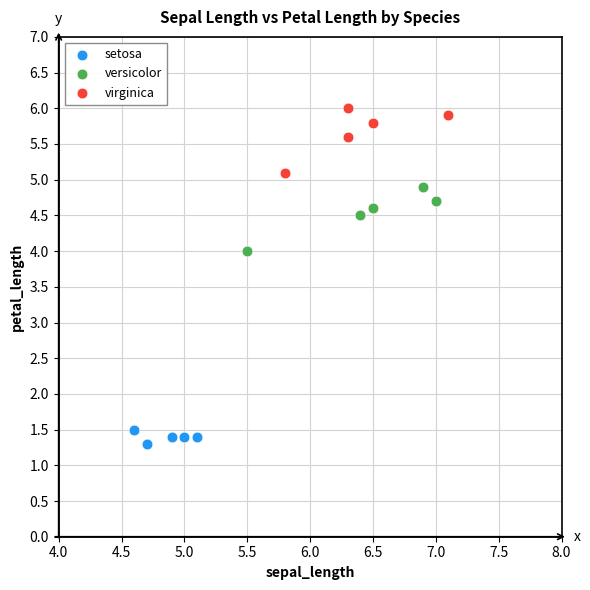

Which series reaches the minimum Y coordinate?

setosa